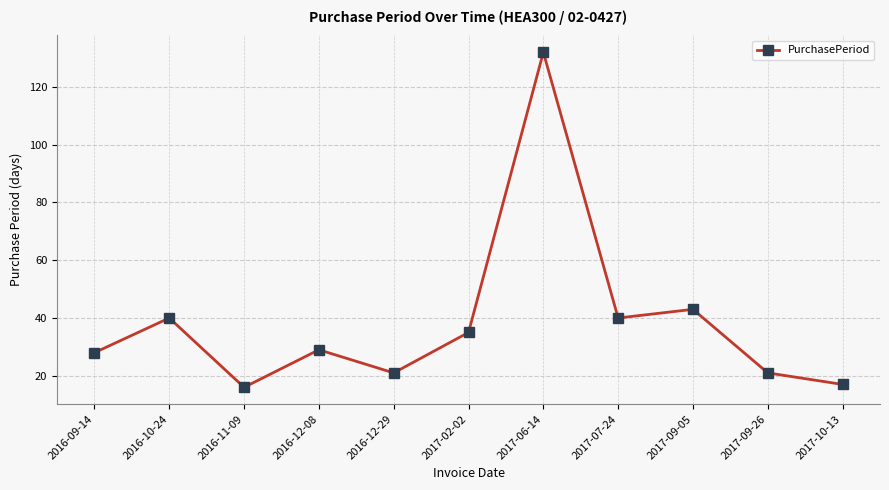

What is the difference between the second highest and second lowest values?

26